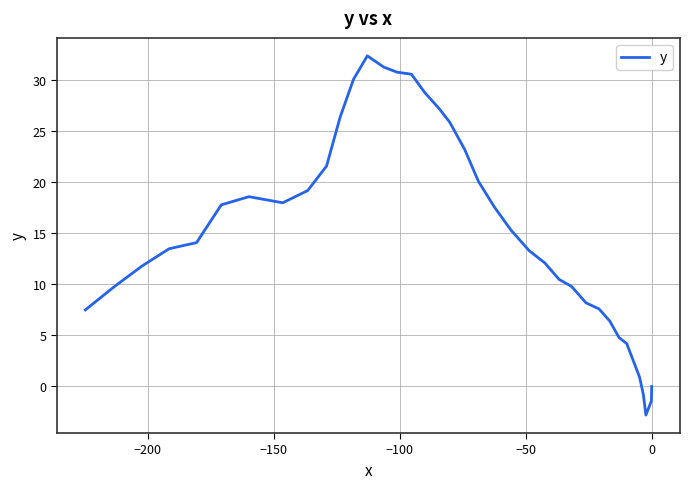

What is the sum of all values?

562.7